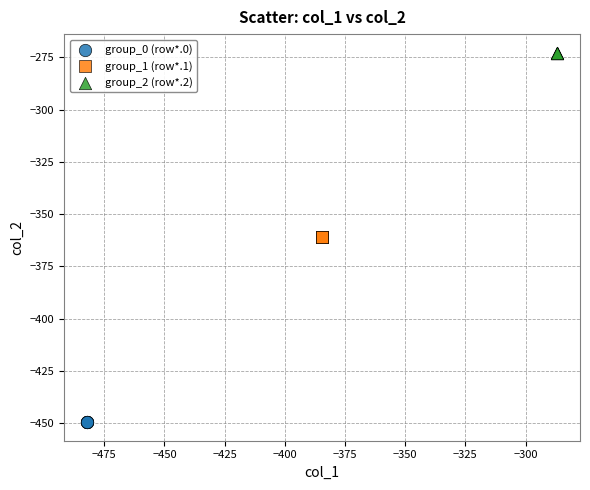

What are all the series names shown in the legend?

group_0 (row*.0), group_1 (row*.1), group_2 (row*.2)